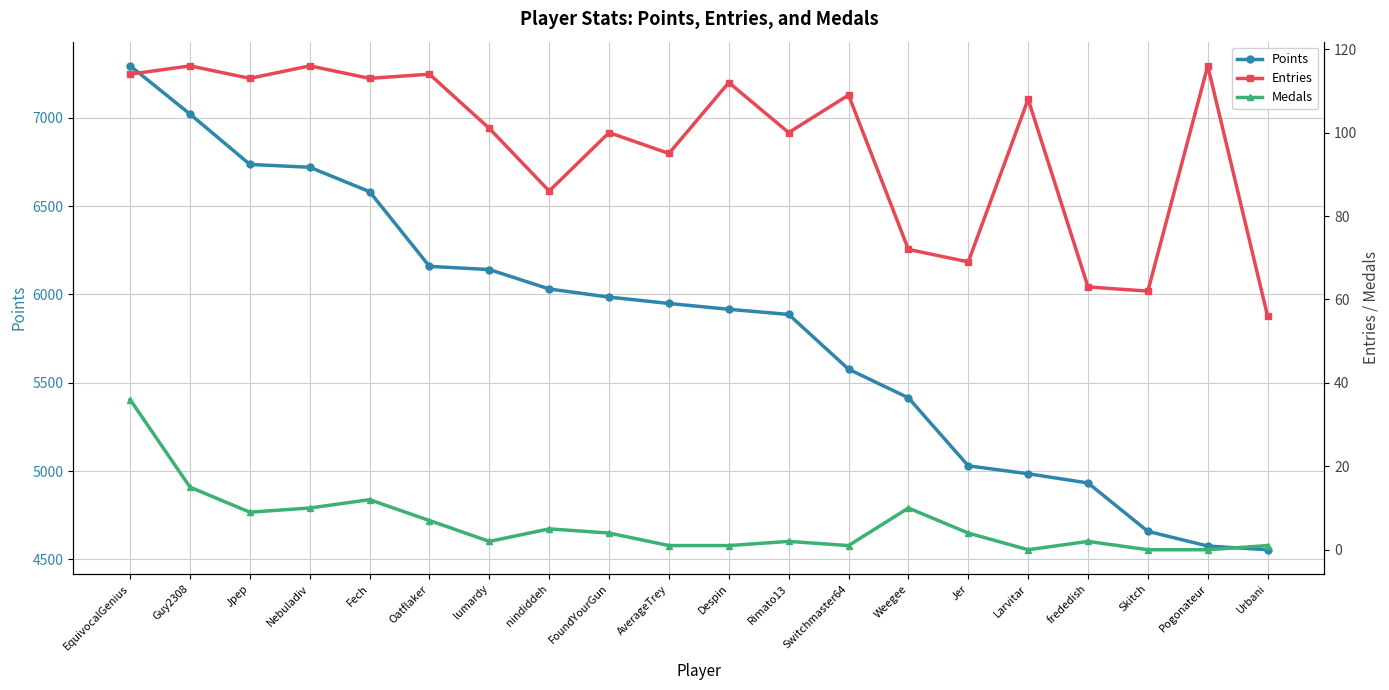

What is the difference between the second highest and minimum values in the Points series?

2466